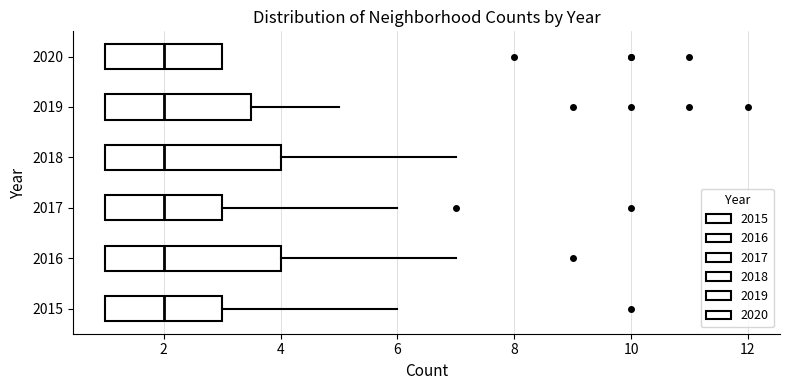

Where is the left edge of the box at y = 2015 on the x-axis? The values are not printed on the chart, so give them approximately, as read against the axis.

1.0